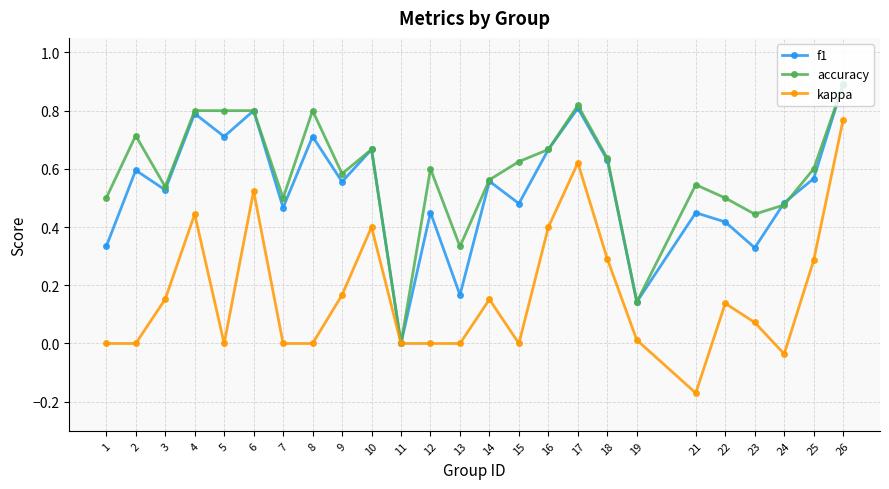

Which label corresponds to the smallest value in the chart?

21